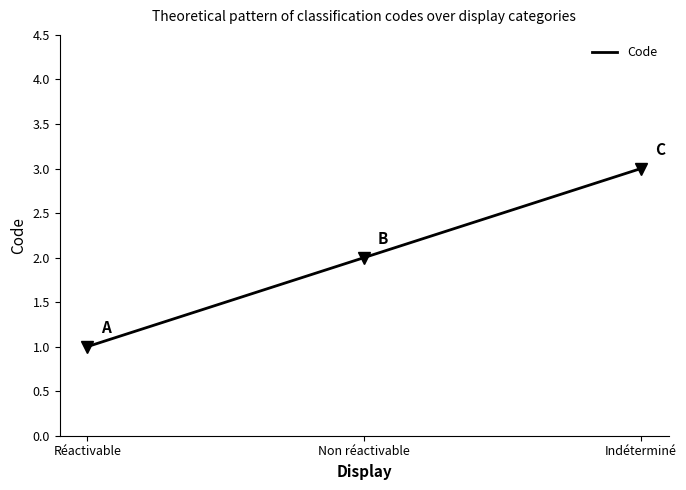

Is it true that the value at Non réactivable is 2?

True